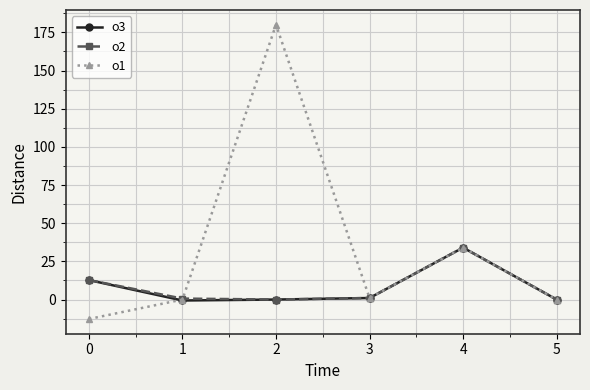

What is the minimum value for o3?

-0.6